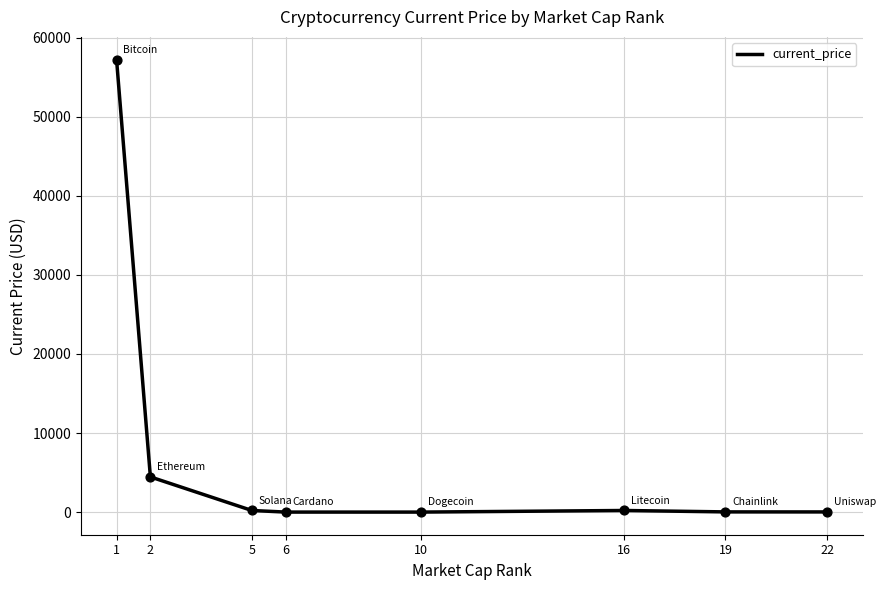

What is the ratio of the value at 1 to the value at 22?

2830.3